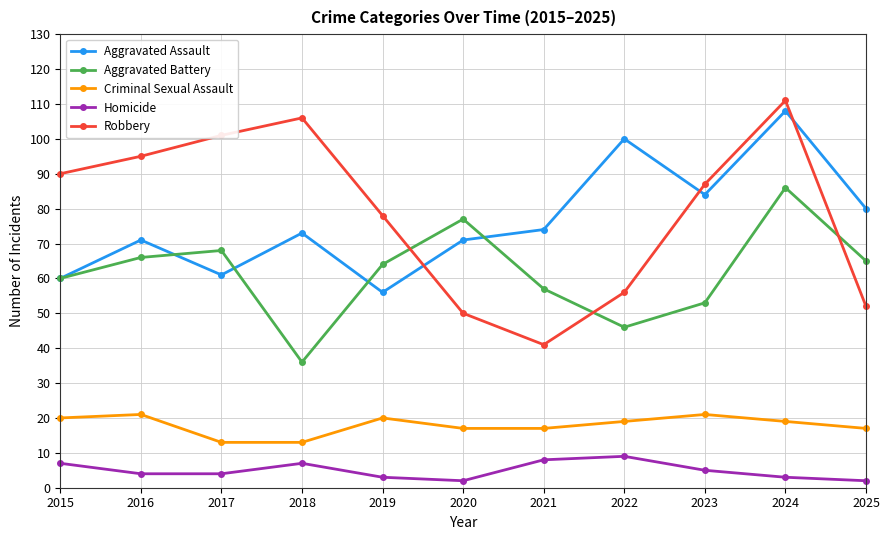

Reading right to left, transcribe all the data shown in this chart.

Aggravated Assault: 2025=80	2024=108	2023=84	2022=100	2021=74	2020=71	2019=56	2018=73	2017=61	2016=71	2015=60
Aggravated Battery: 2025=65	2024=86	2023=53	2022=46	2021=57	2020=77	2019=64	2018=36	2017=68	2016=66	2015=60
Criminal Sexual Assault: 2025=17	2024=19	2023=21	2022=19	2021=17	2020=17	2019=20	2018=13	2017=13	2016=21	2015=20
Homicide: 2025=2	2024=3	2023=5	2022=9	2021=8	2020=2	2019=3	2018=7	2017=4	2016=4	2015=7
Robbery: 2025=52	2024=111	2023=87	2022=56	2021=41	2020=50	2019=78	2018=106	2017=101	2016=95	2015=90